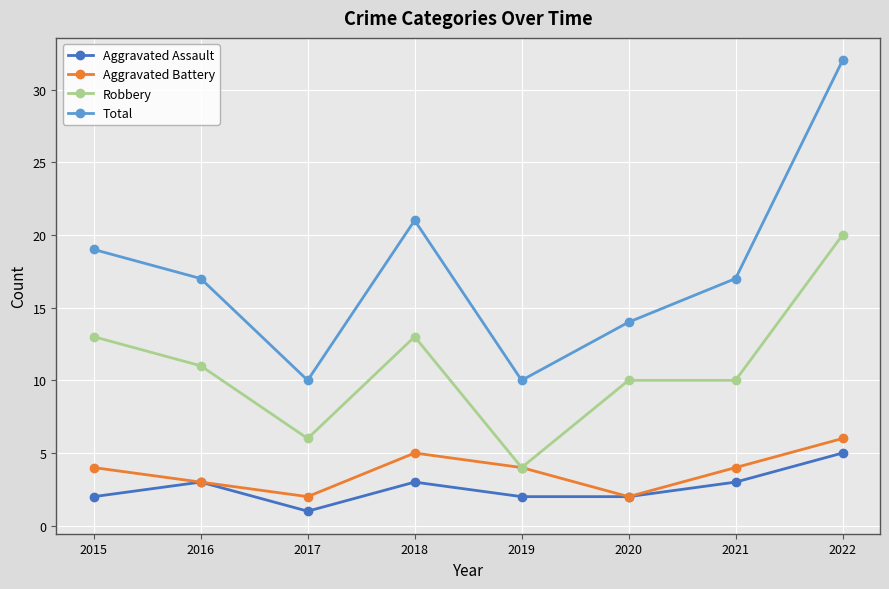

Where is the first local maximum for Total?

2018